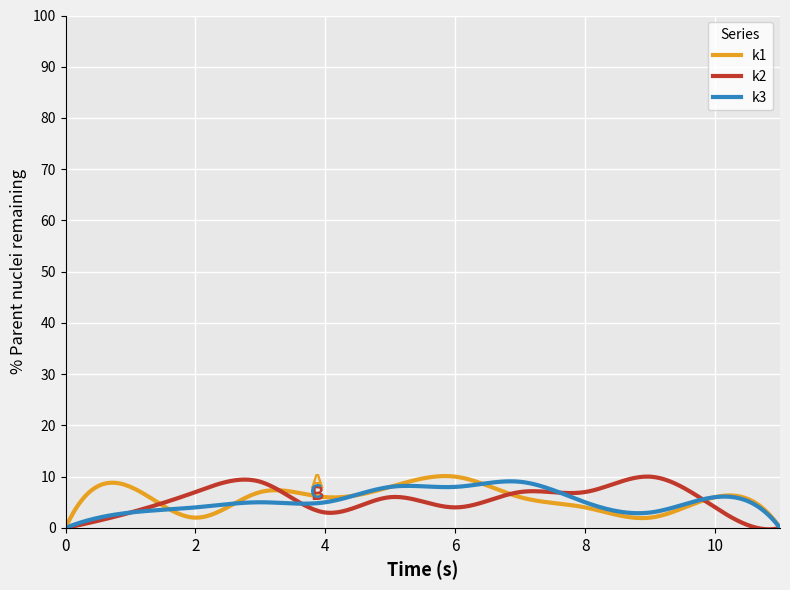

What is the maximum value for k3?

9.1